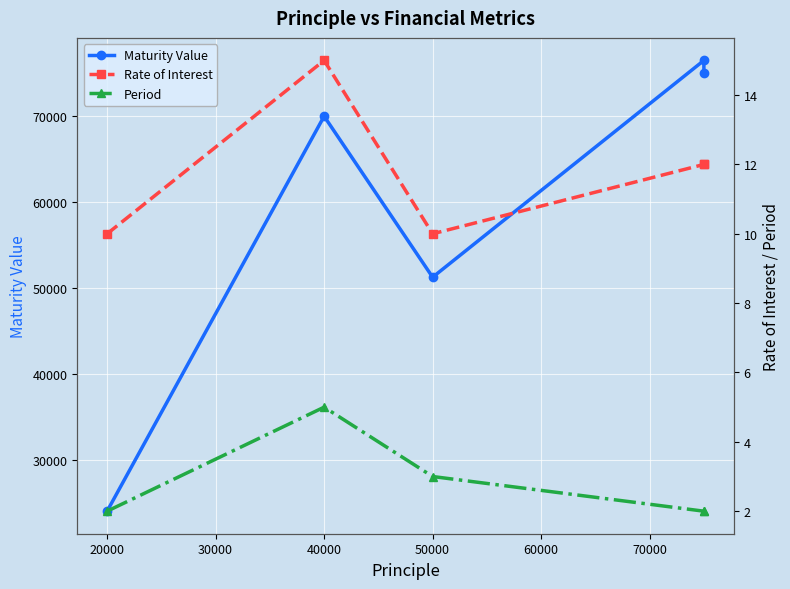

True or false: Period and Rate of Interest cross at least once.

False